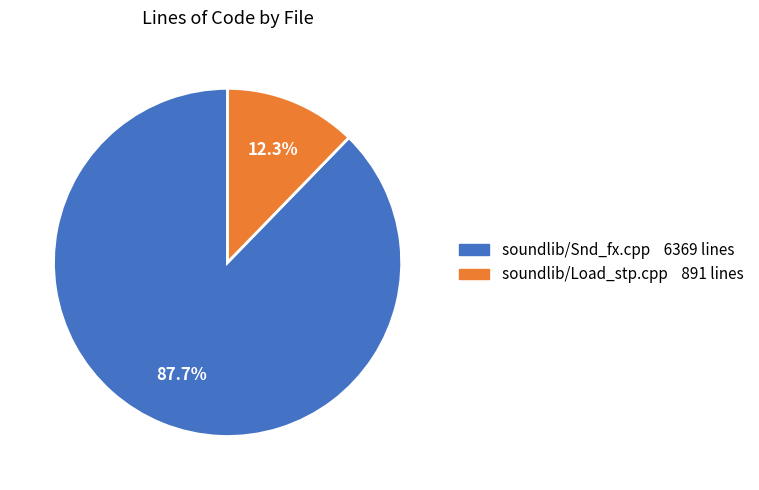

How much of the chart is everything except soundlib/Snd_fx.cpp?

12.3%